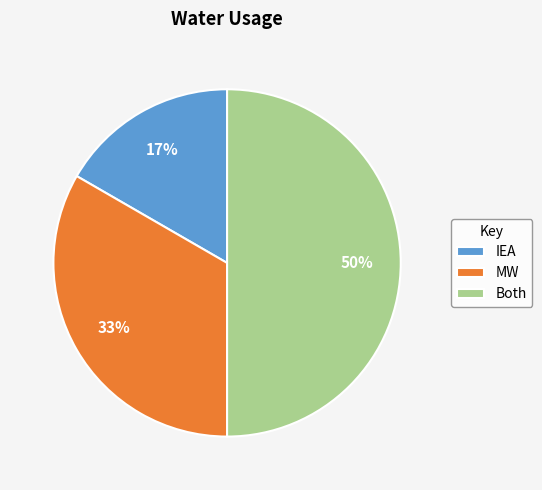

To the nearest percent, what percentage of the pie is IEA?

17%